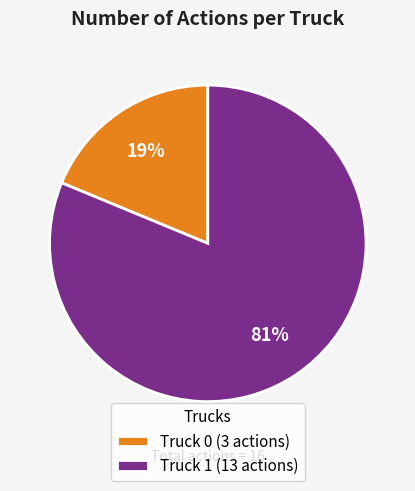

Combined, do Truck 0 (3 actions) and Truck 1 (13 actions) account for over 50%?

Yes